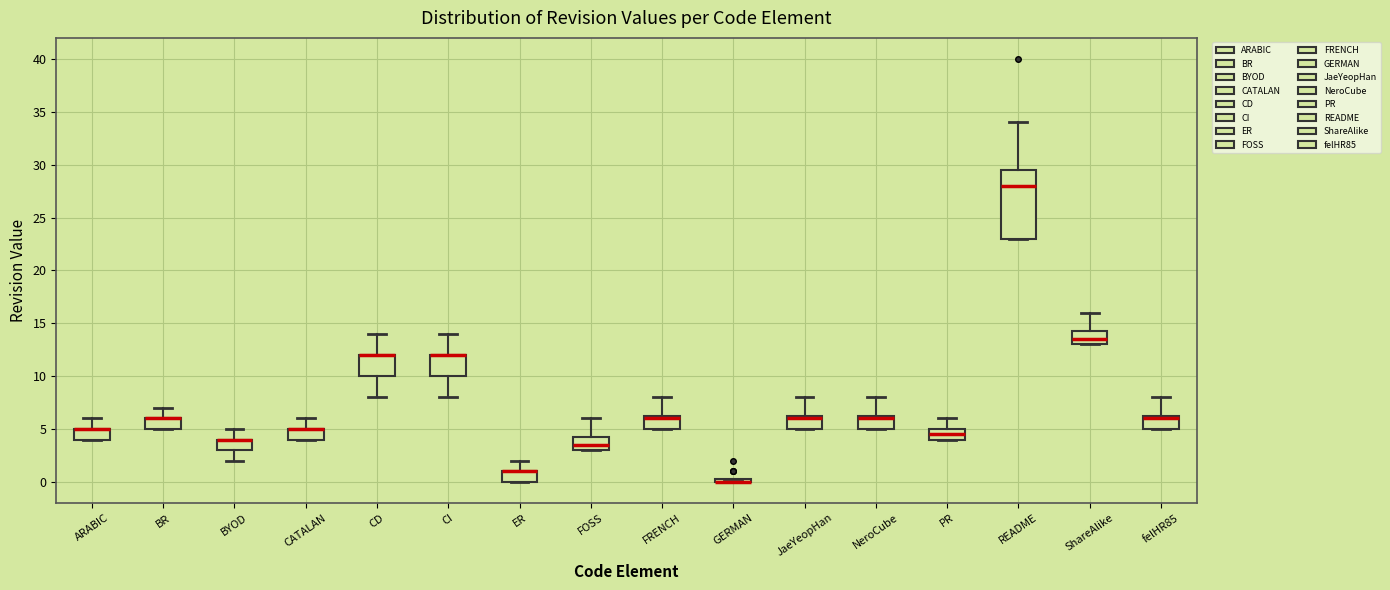

Where is the upper edge of the box for felHR85 on the y-axis? The values are not printed on the chart, so give them approximately, as read against the axis.

6.5